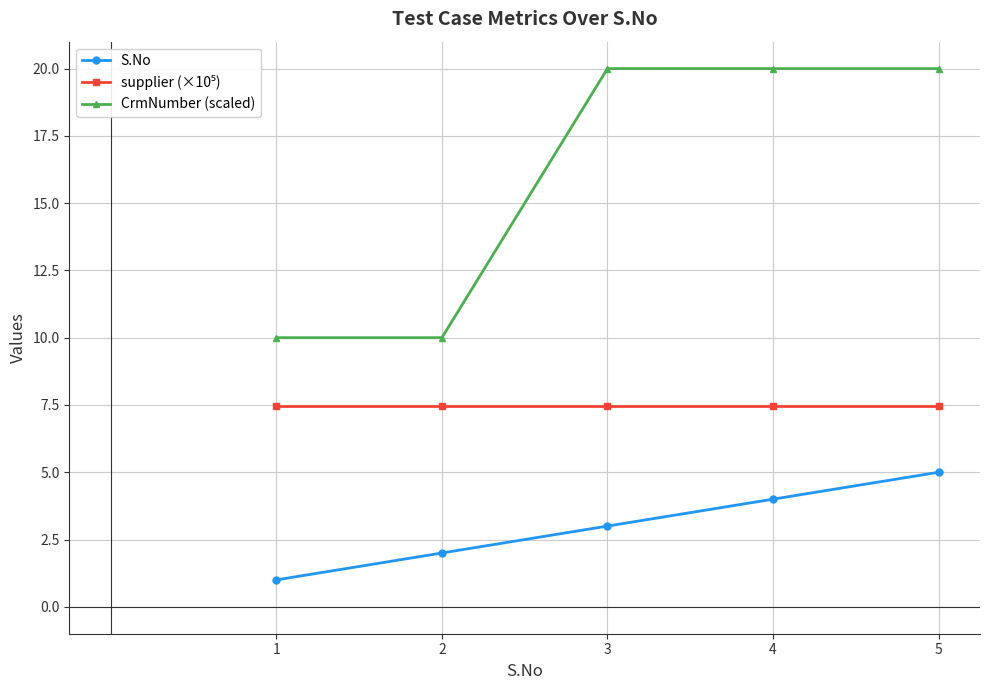

Does the chart have visible grid lines?

Yes